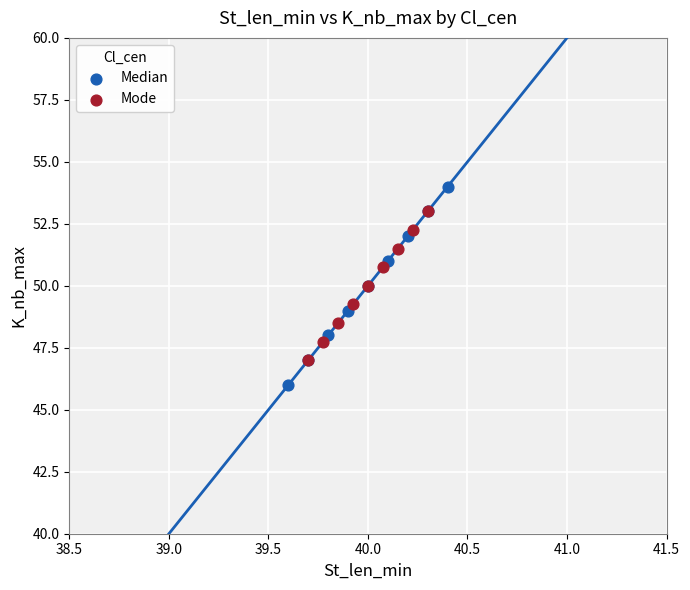

Which series has the largest Y range (max minus min)?

Median